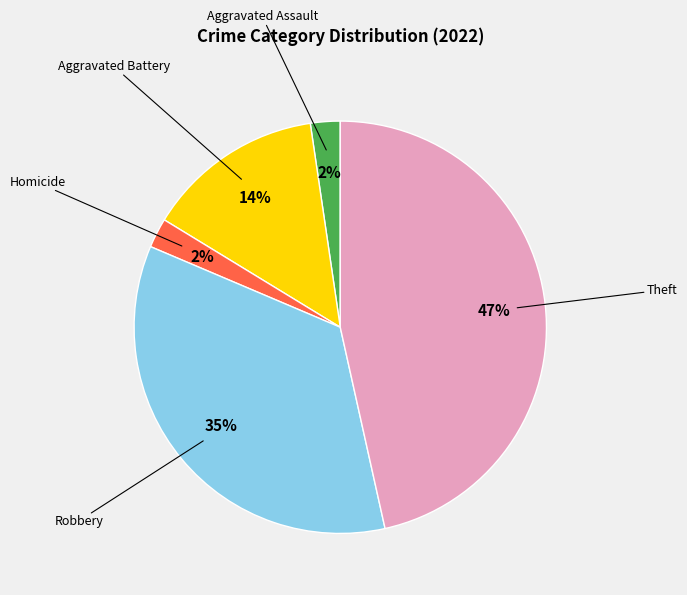

To the nearest percent, what is the combined percentage of Aggravated Battery and Aggravated Assault?

16%